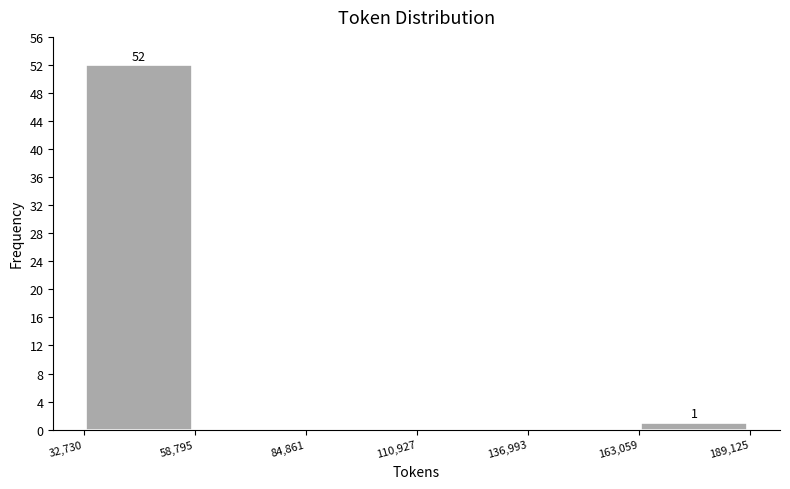

Which range on the x-axis has the tallest bar?

32,730 to 58,795